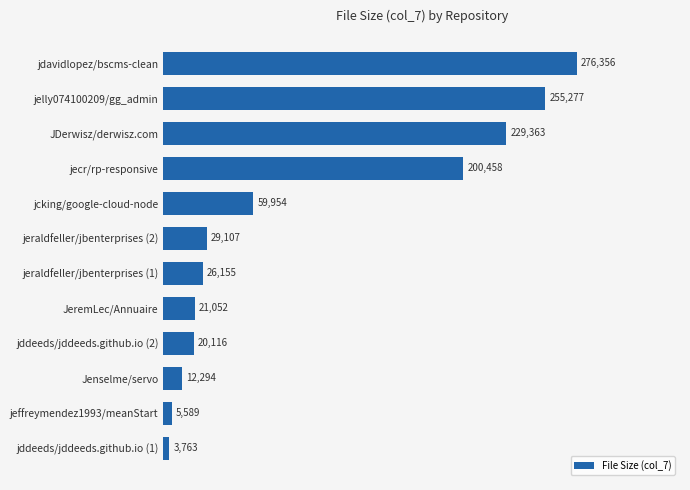

Does the chart contain any negative values?

No